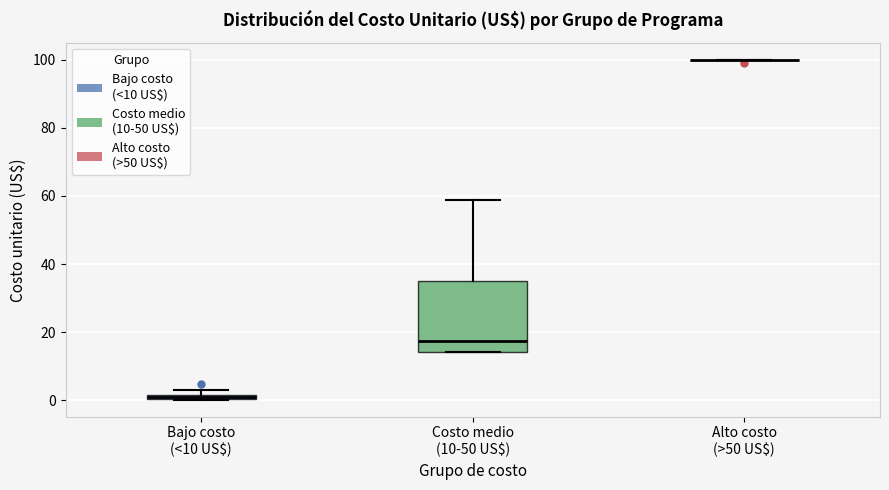

Which box is the tallest, from its lower edge to its upper edge?

Costo medio (10-50 US$)